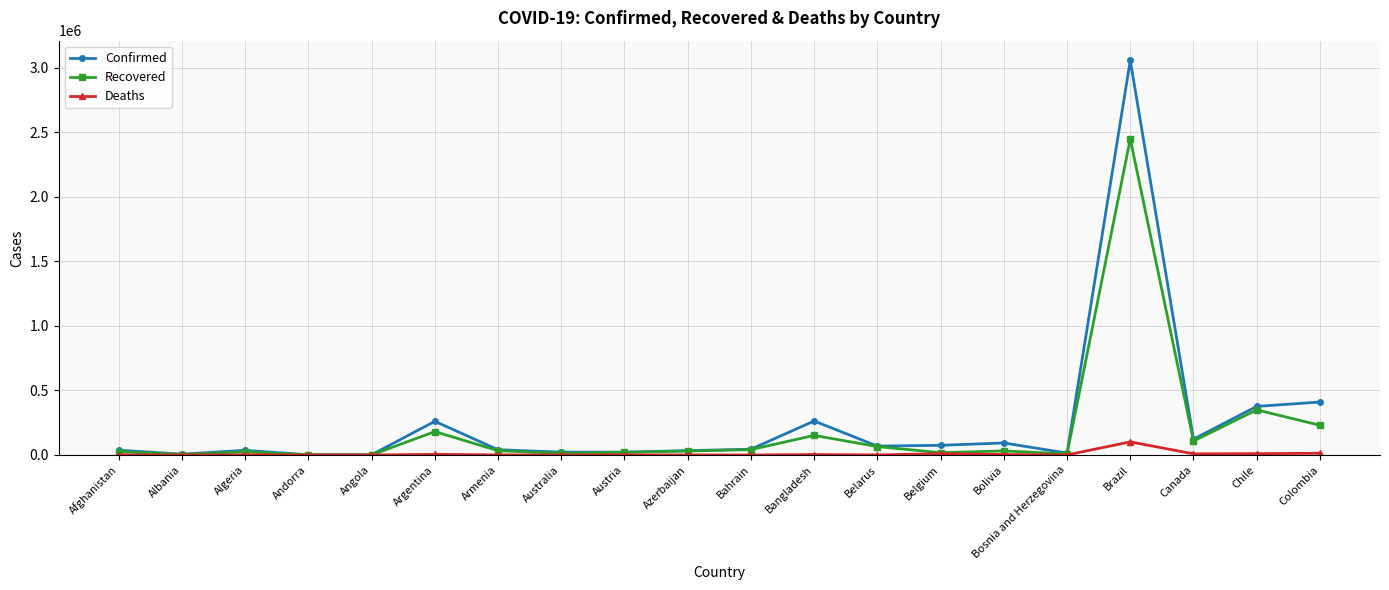

True or false: Recovered has more than 1 points higher than both neighbors.

True